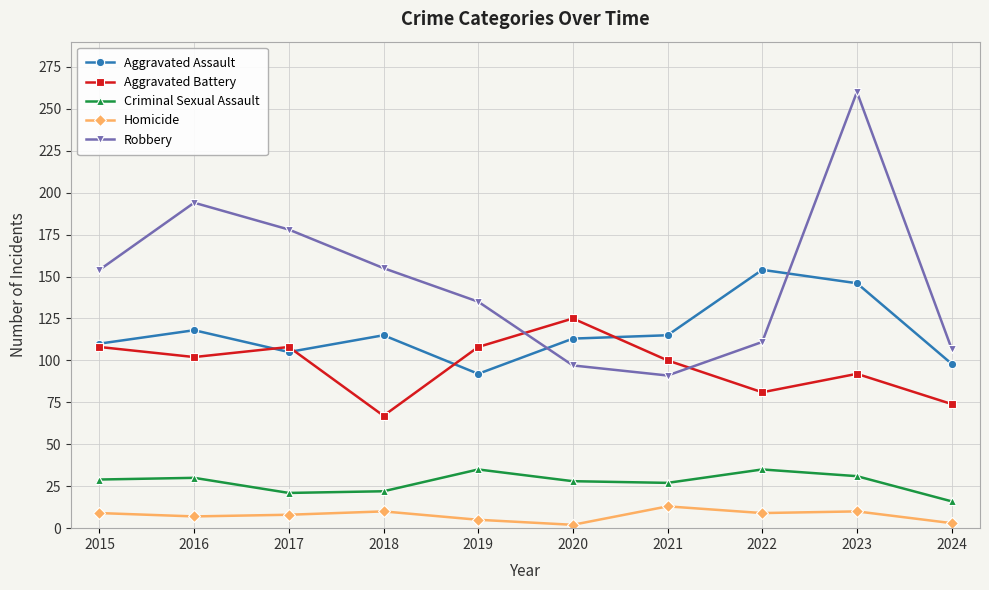

The Aggravated Assault series shows 157 at 2015. True or false?

False